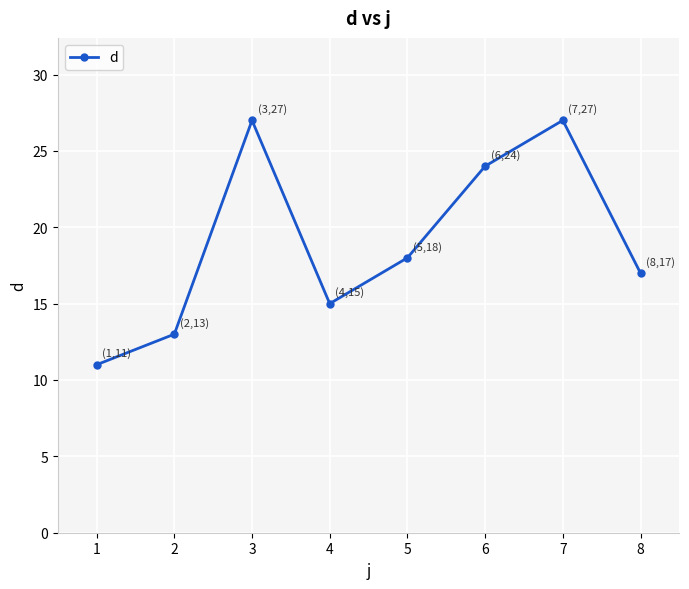

What is the difference between the second highest and minimum values?

16